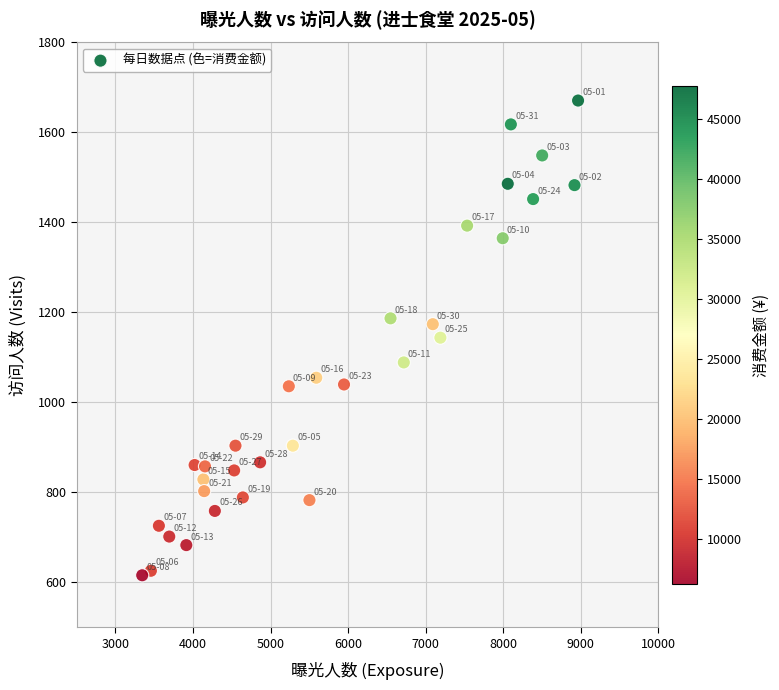

What is the range of X values (max minus min)?

5622